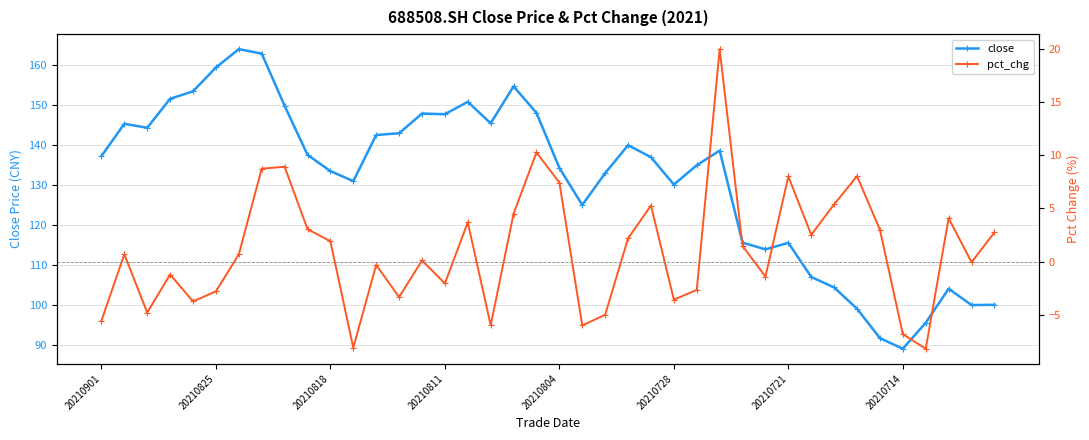

What are all the series names shown in the legend?

close, pct_chg